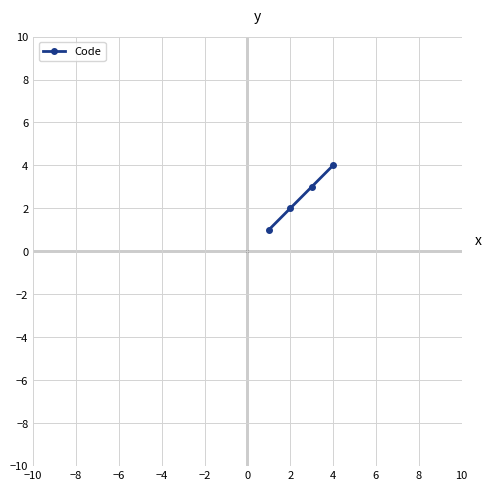

Does the chart have visible grid lines?

Yes